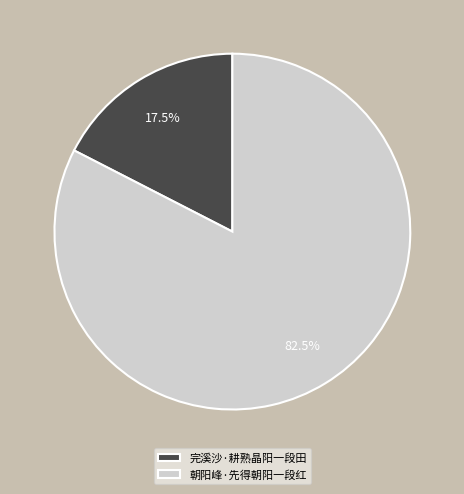

To the nearest percent, what is the average slice percentage?

50%